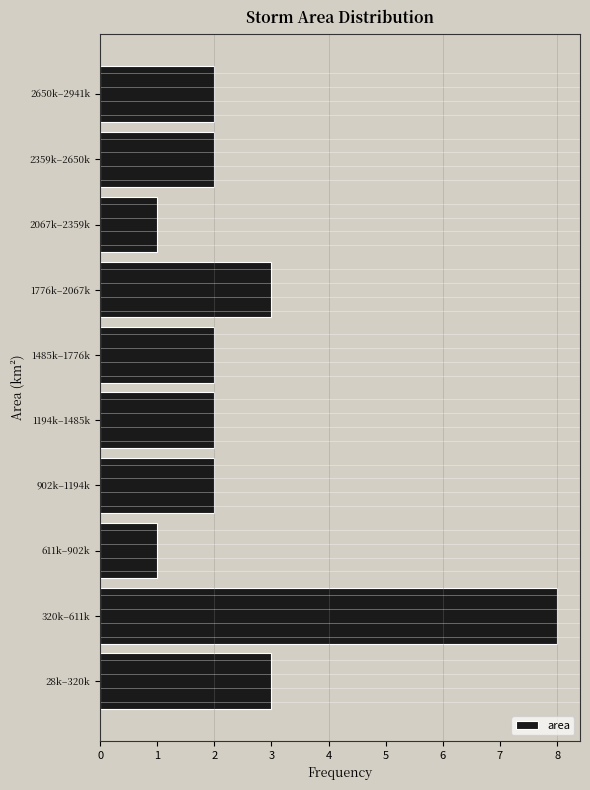

Reading bottom to top, what are all the values shown in this chart?

28k–320k=3	320k–611k=8	611k–902k=1	902k–1194k=2	1194k–1485k=2	1485k–1776k=2	1776k–2067k=3	2067k–2359k=1	2359k–2650k=2	2650k–2941k=2